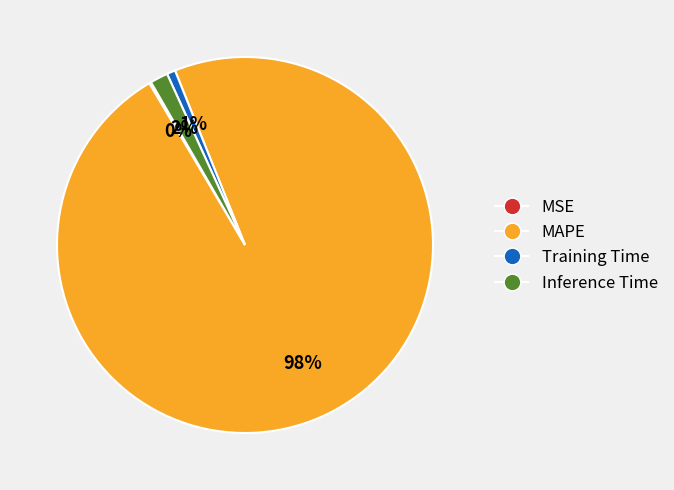

Between Inference Time and Training Time, which is larger?

Inference Time